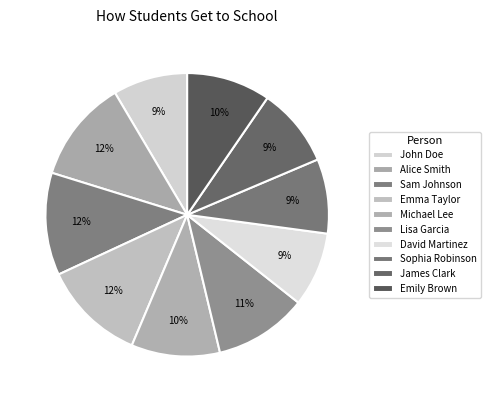

What percentage is NOT represented by Emily Brown?

90.4%